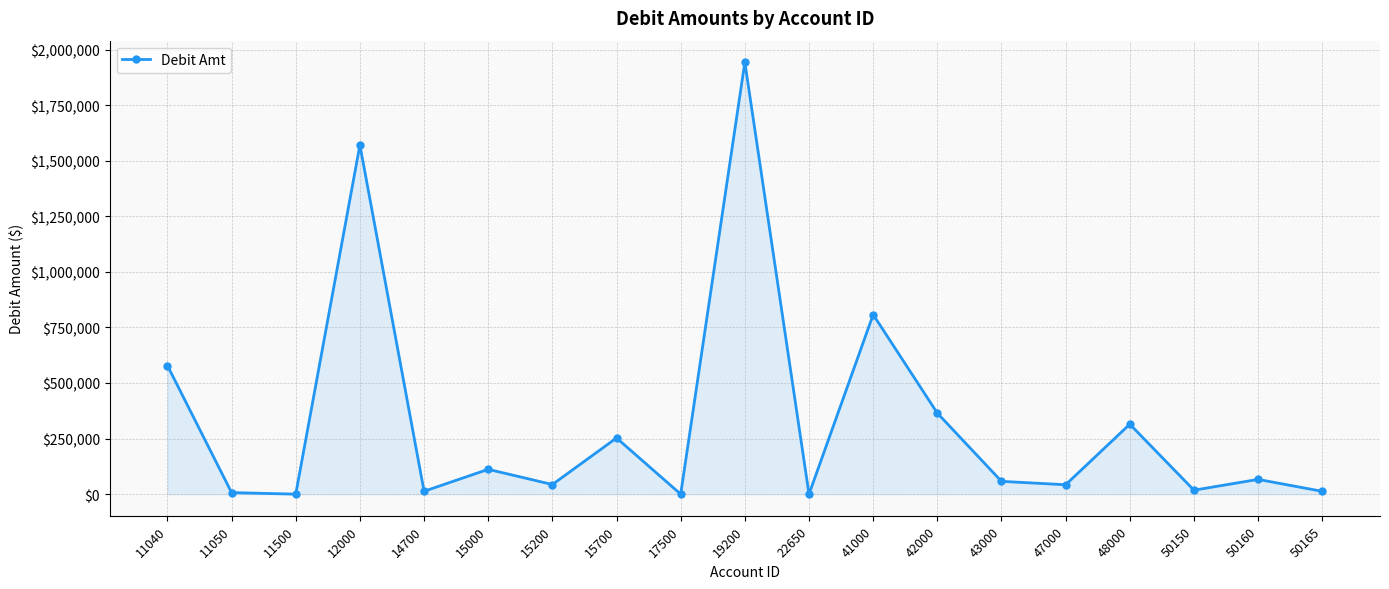

How many interior local peaks (higher than both neighbors) does the data have?

7